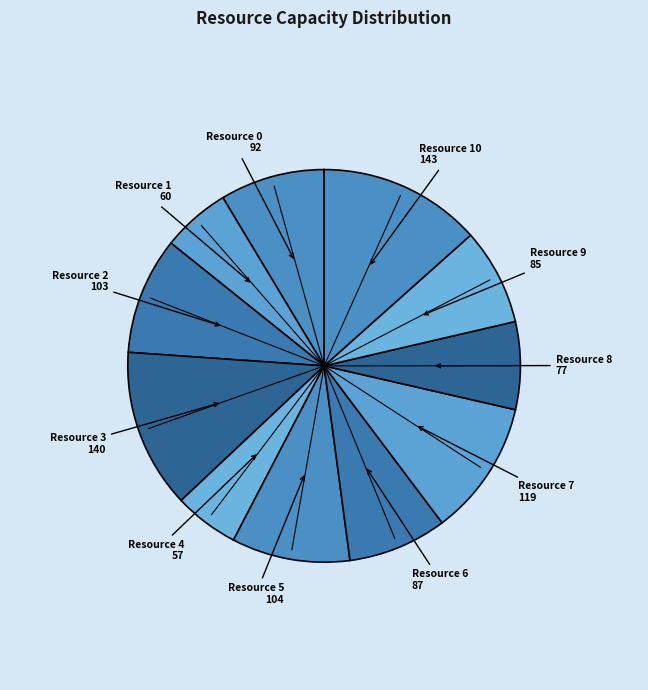

Count the number of slices in the pie.

11